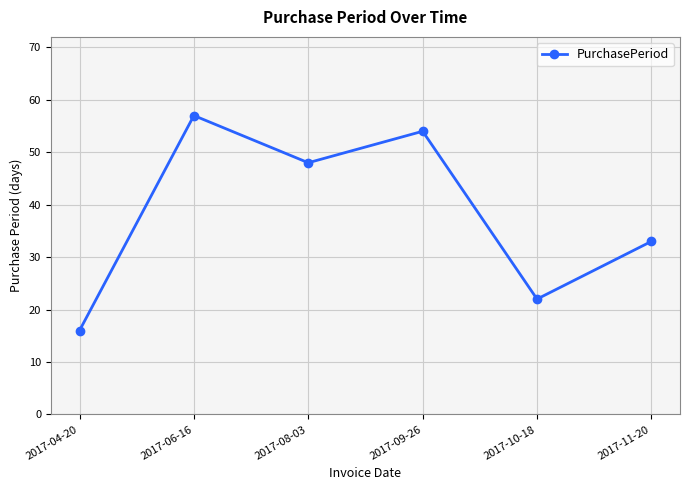

Rank the categories by value from lowest to highest.

2017-04-20, 2017-10-18, 2017-11-20, 2017-08-03, 2017-09-26, 2017-06-16